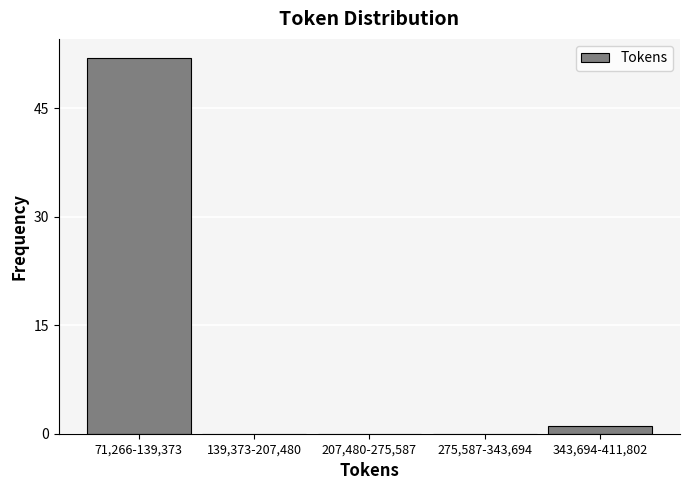

Reading left to right, transcribe all the data shown in this chart.

71,266-139,373=52	139,373-207,480=0	207,480-275,587=0	275,587-343,694=0	343,694-411,802=1